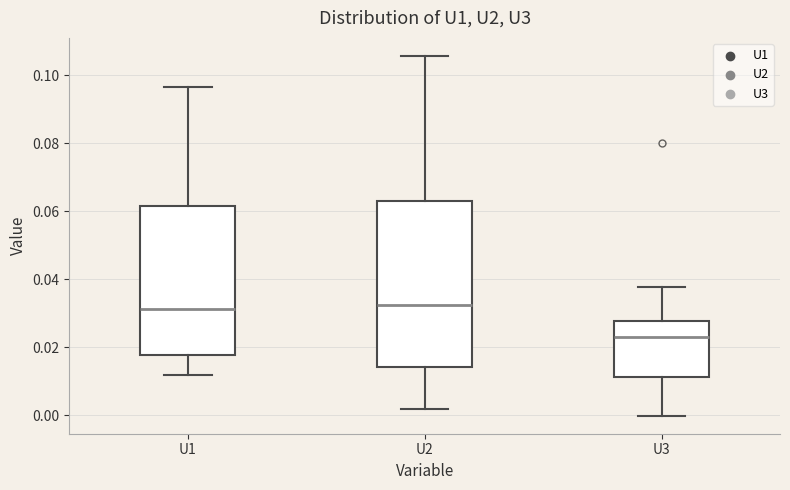

Comparing the boxes themselves (not the whiskers), which one is the tallest?

U2